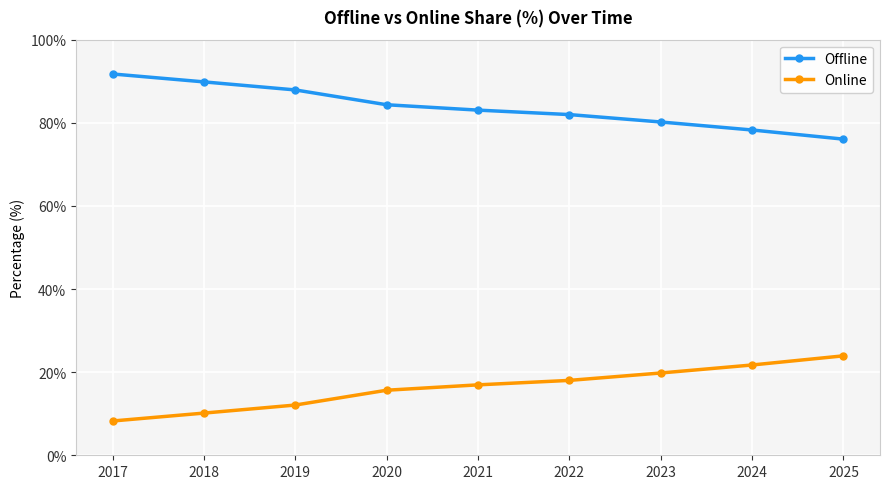

What is the approximate value of Offline at 2025?

76.1